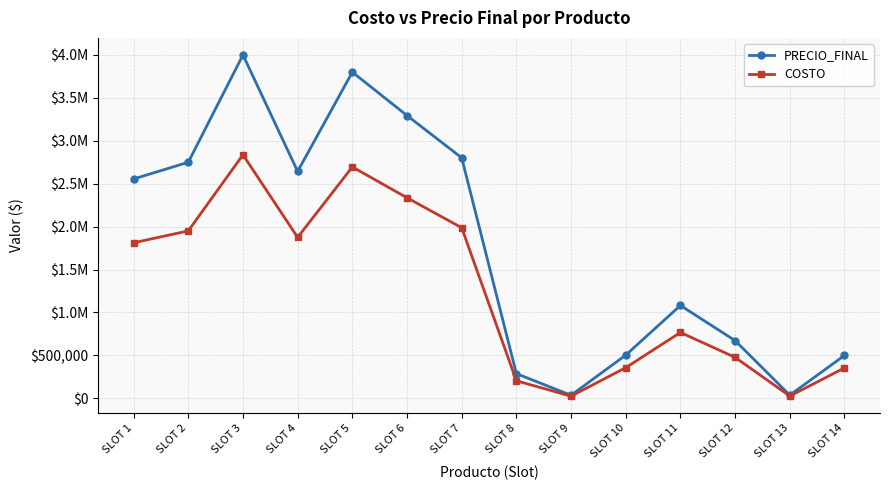

Does the chart display data point markers on the line(s)?

Yes